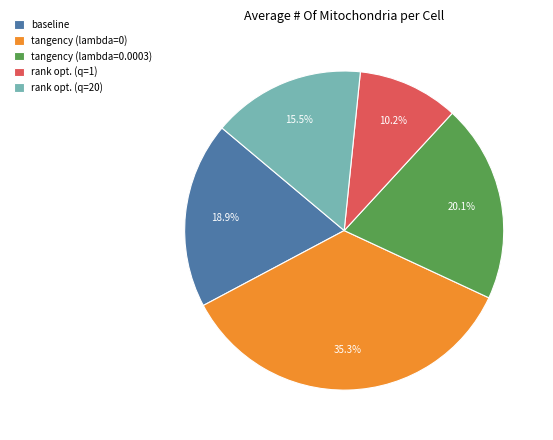

Count the number of slices in the pie.

5